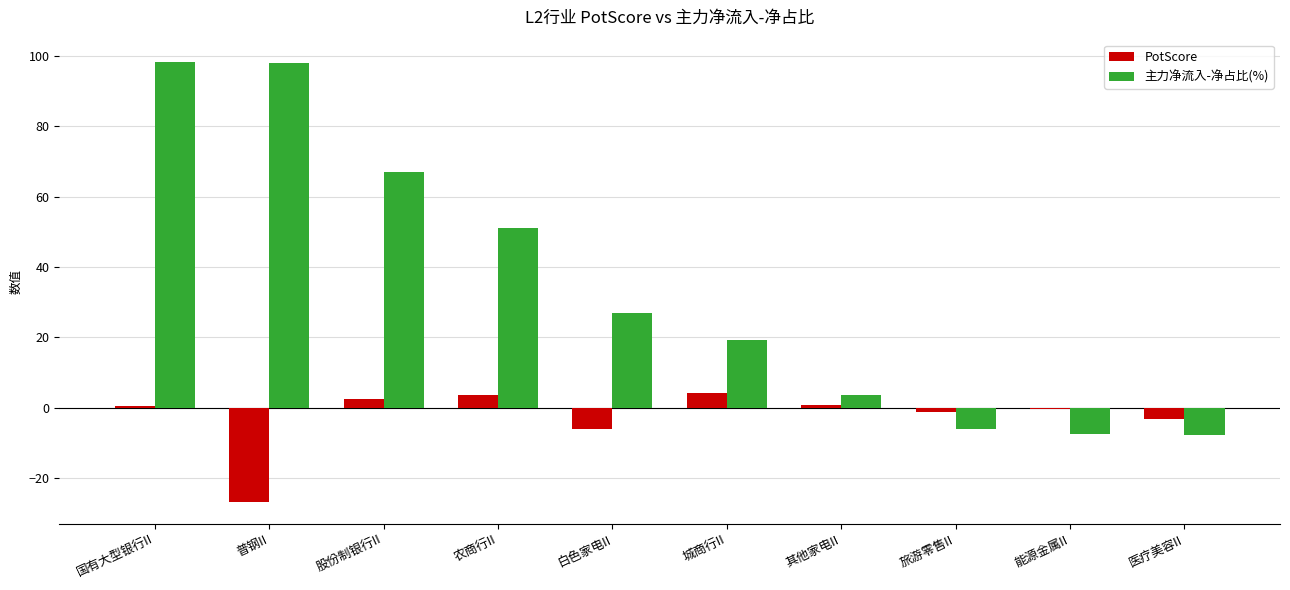

The value of 主力净流入-净占比(%) at 股份制银行II is 66.9. True or false?

True